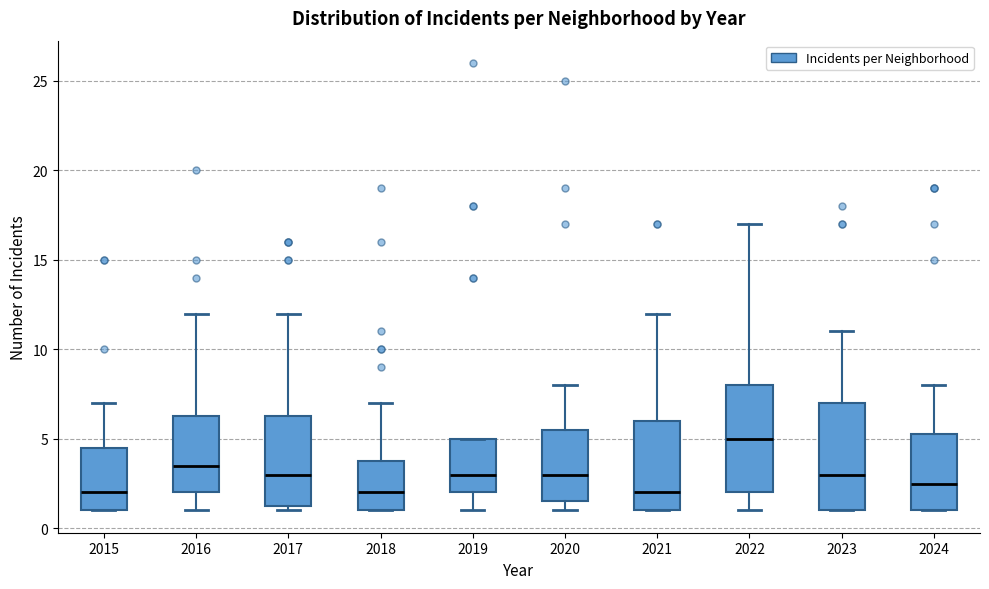

Reading left to right, transcribe this box plot: for each box, give where its median line is, the range the box spans, and where its two whiskers end, as read against the y-axis. The values are not printed on the chart, so give them approximately, as read against the axis.

2015: median 2.0, box 1.0 to 4.5, whiskers 1.0 to 7.0
2016: median 3.5, box 2.0 to 6.5, whiskers 1.0 to 12.0
2017: median 3.0, box 1.5 to 6.5, whiskers 1.0 to 12.0
2018: median 2.0, box 1.0 to 4.0, whiskers 1.0 to 7.0
2019: median 3.0, box 2.0 to 5.0, whiskers 1.0 to 5.0
2020: median 3.0, box 1.5 to 5.5, whiskers 1.0 to 8.0
2021: median 2.0, box 1.0 to 6.0, whiskers 1.0 to 12.0
2022: median 5.0, box 2.0 to 8.0, whiskers 1.0 to 17.0
2023: median 3.0, box 1.0 to 7.0, whiskers 1.0 to 11.0
2024: median 2.5, box 1.0 to 5.5, whiskers 1.0 to 8.0